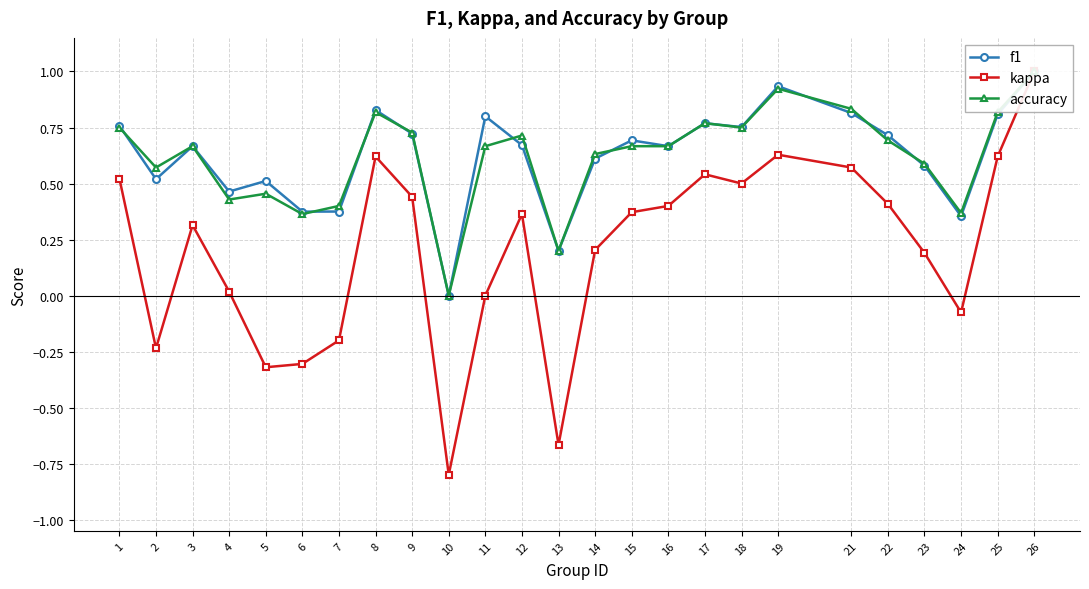

At which label is kappa closest to 0?

11